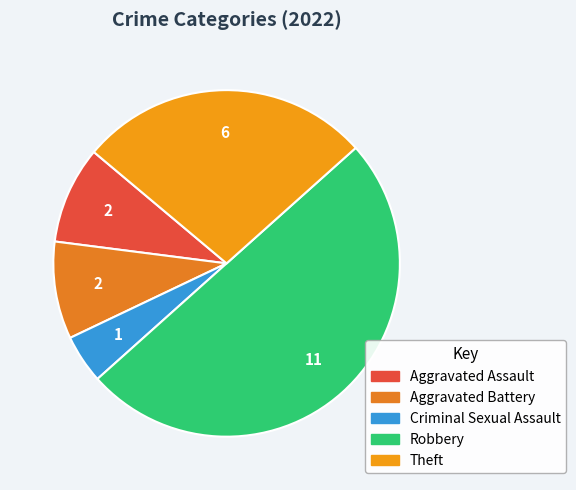

Count the number of slices in the pie.

5